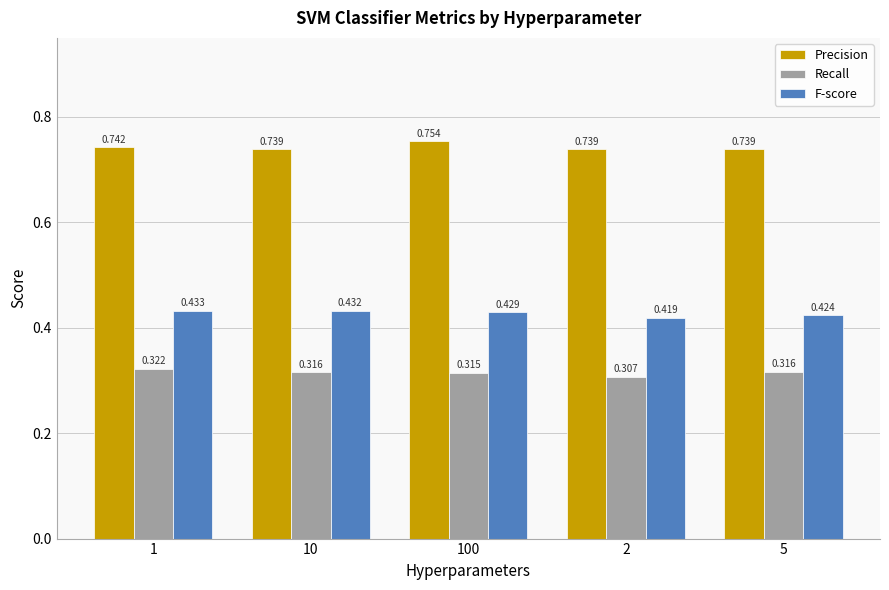

Rank the series by their maximum value, from lowest to highest.

Recall, F-score, Precision